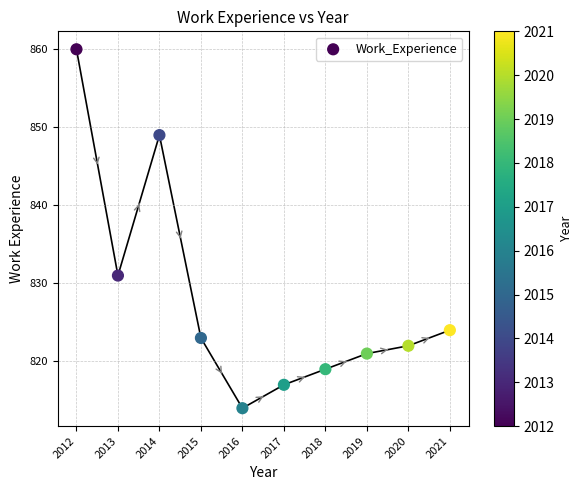

What is the range of X values (max minus min)?

9